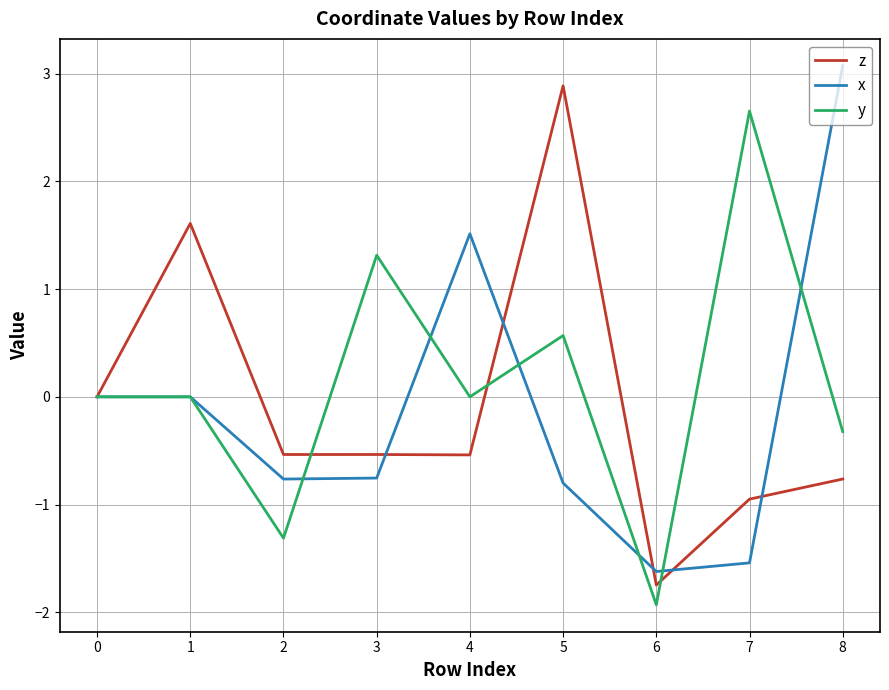

True or false: z has a value of -1.7 at 6.

True